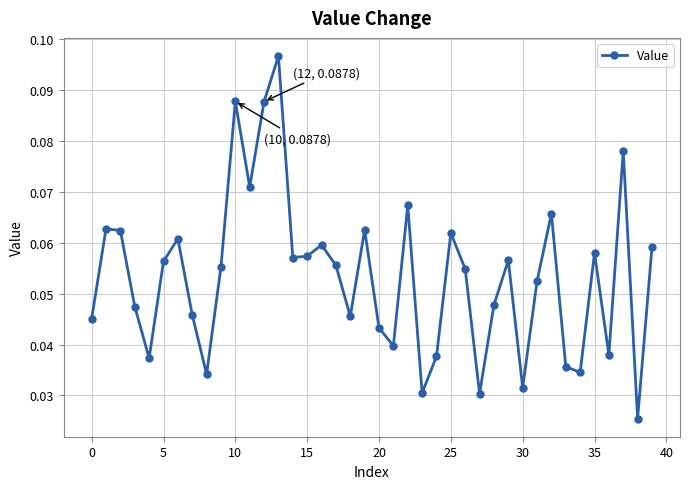

How many interior local valleys (lower than both neighbors) does the data have?

12